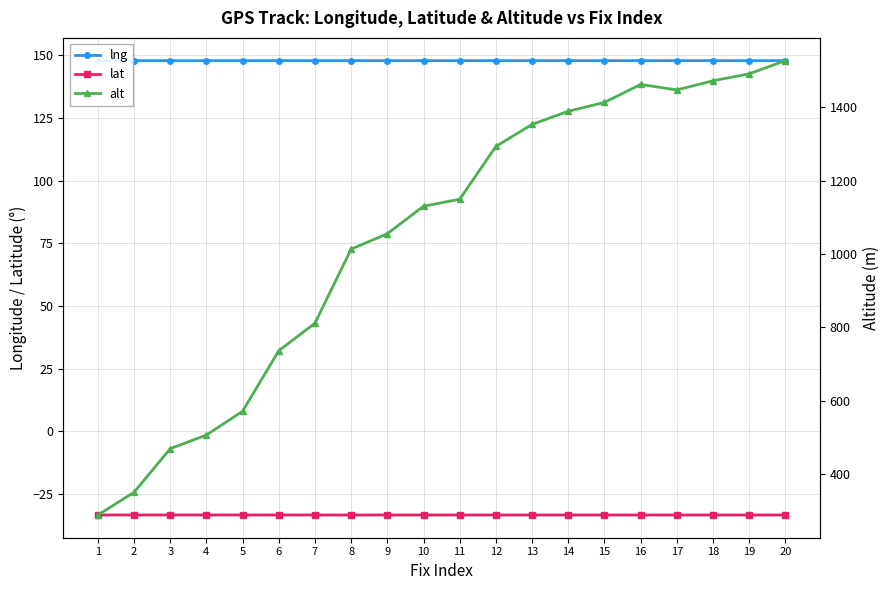

True or false: lat has more than 1 points higher than both neighbors.

True